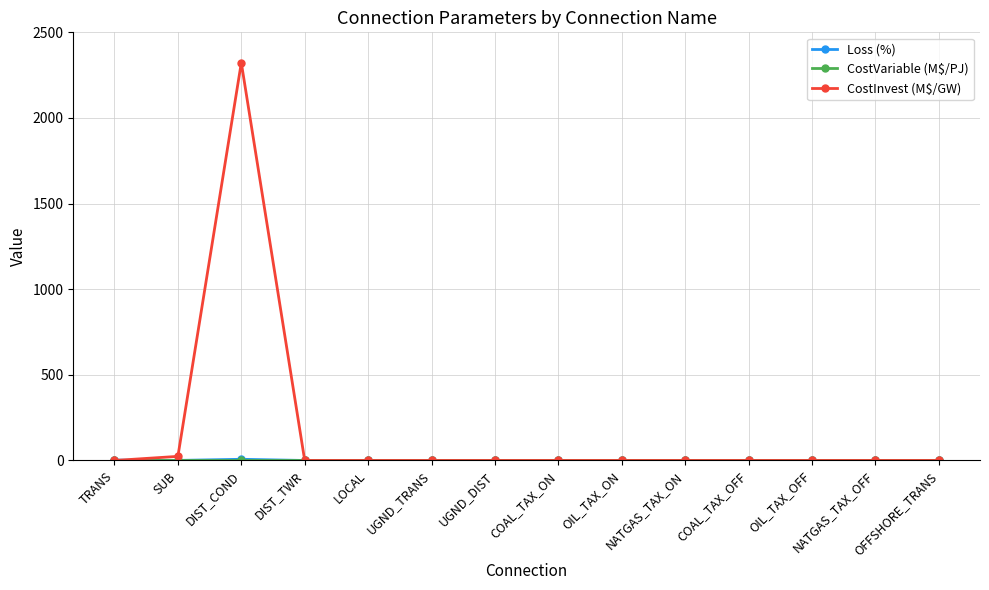

True or false: CostInvest (M$/GW) has more than 0 points higher than both neighbors.

True